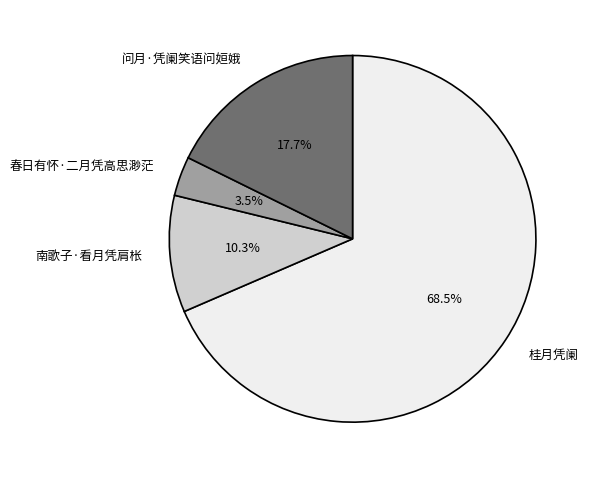

What percentage is NOT represented by 桂月凭阑?

31.5%